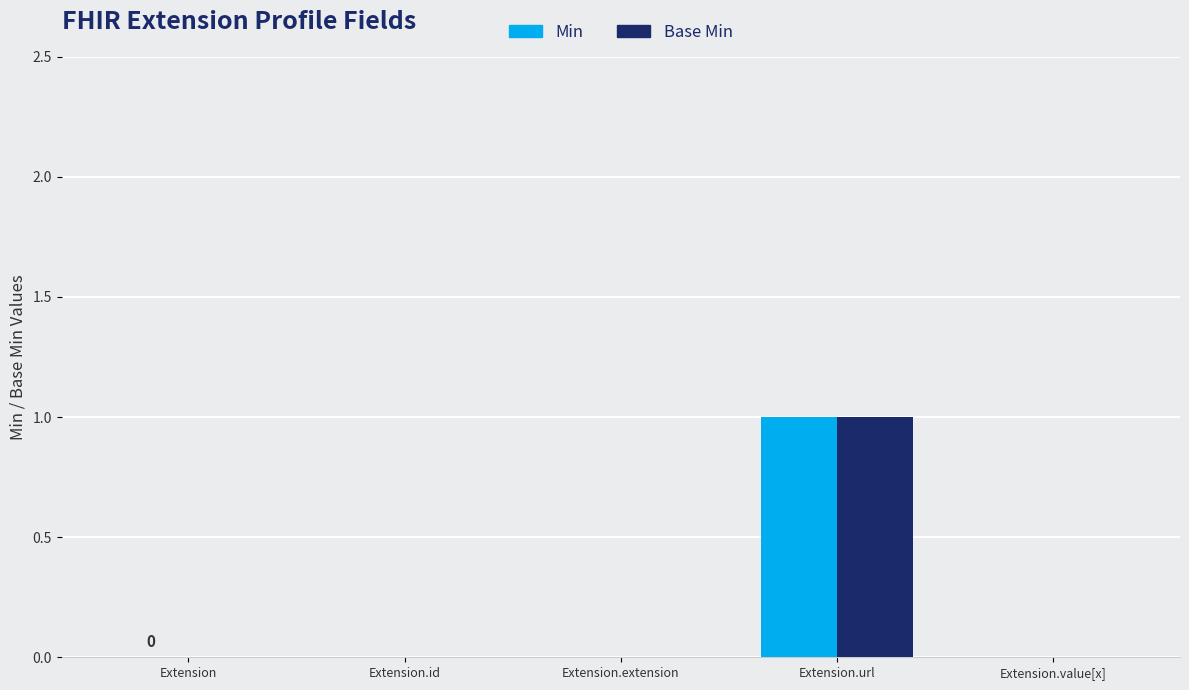

Is it true that Base Min equals 1 at Extension.extension?

False